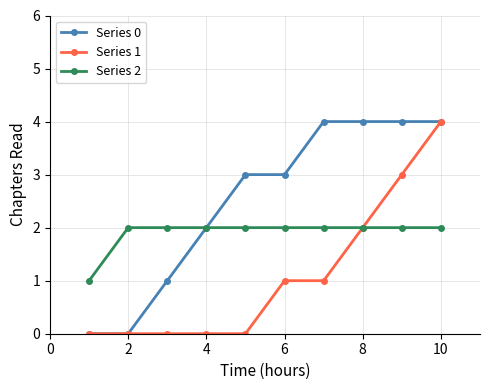

Reading right to left, transcribe all the data shown in this chart.

Series 0: 4	4	4	4	3	3	2	1	0	0
Series 1: 4	3	2	1	1	0	0	0	0	0
Series 2: 2	2	2	2	2	2	2	2	2	1